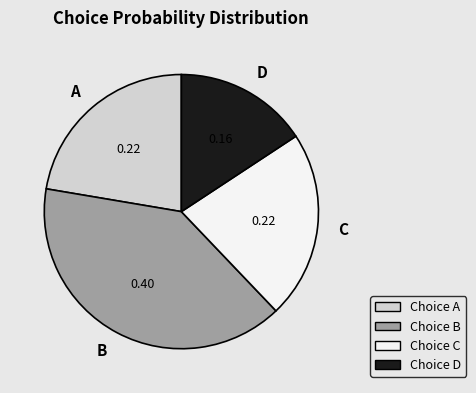

Is the sum of Choice B and Choice A greater than half?

Yes